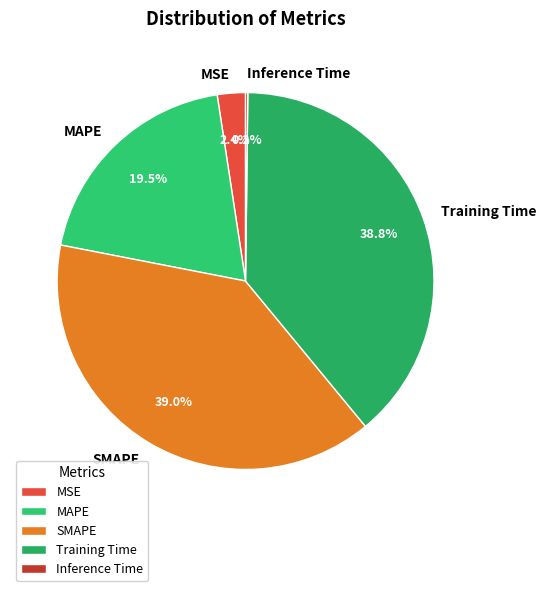

The SMAPE slice represents 39% of the pie. True or false?

True